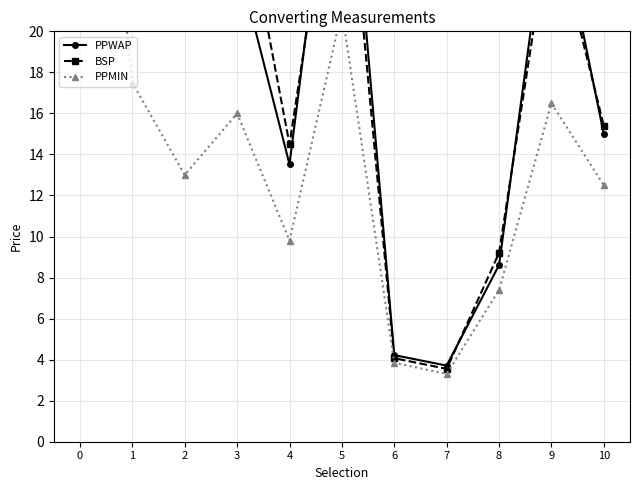

What is the difference between the highest and lowest values at 3?

12.0